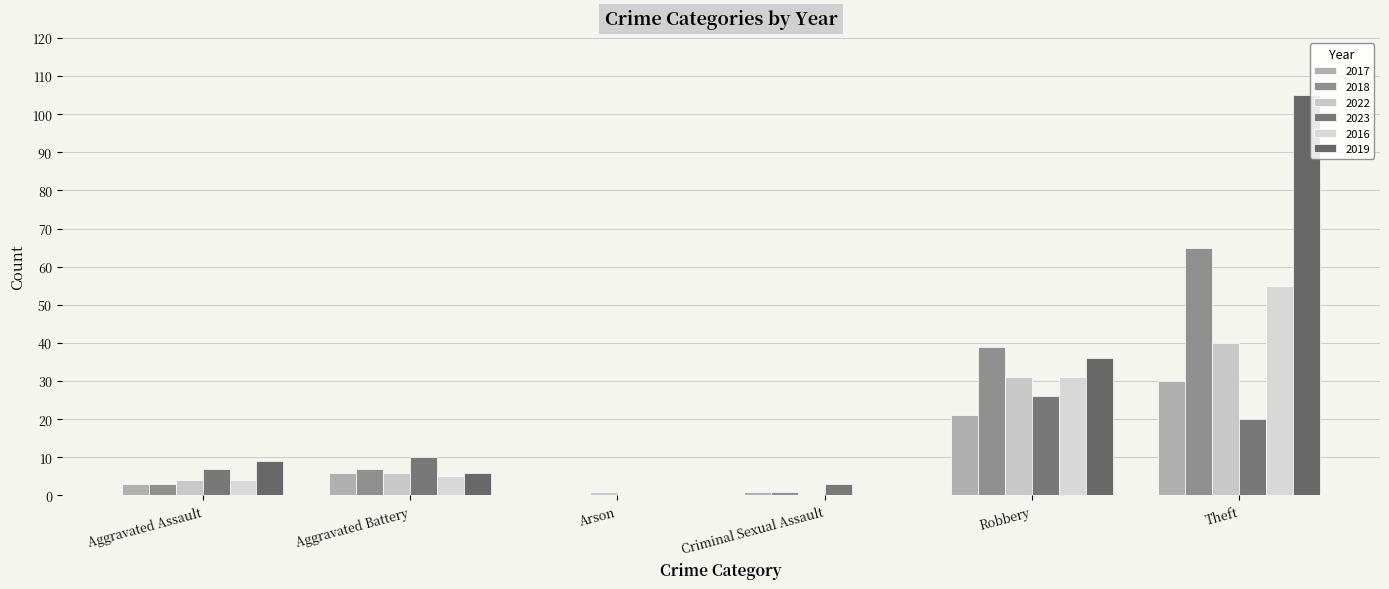

Where is 2016 nearest to the value 27?

Robbery